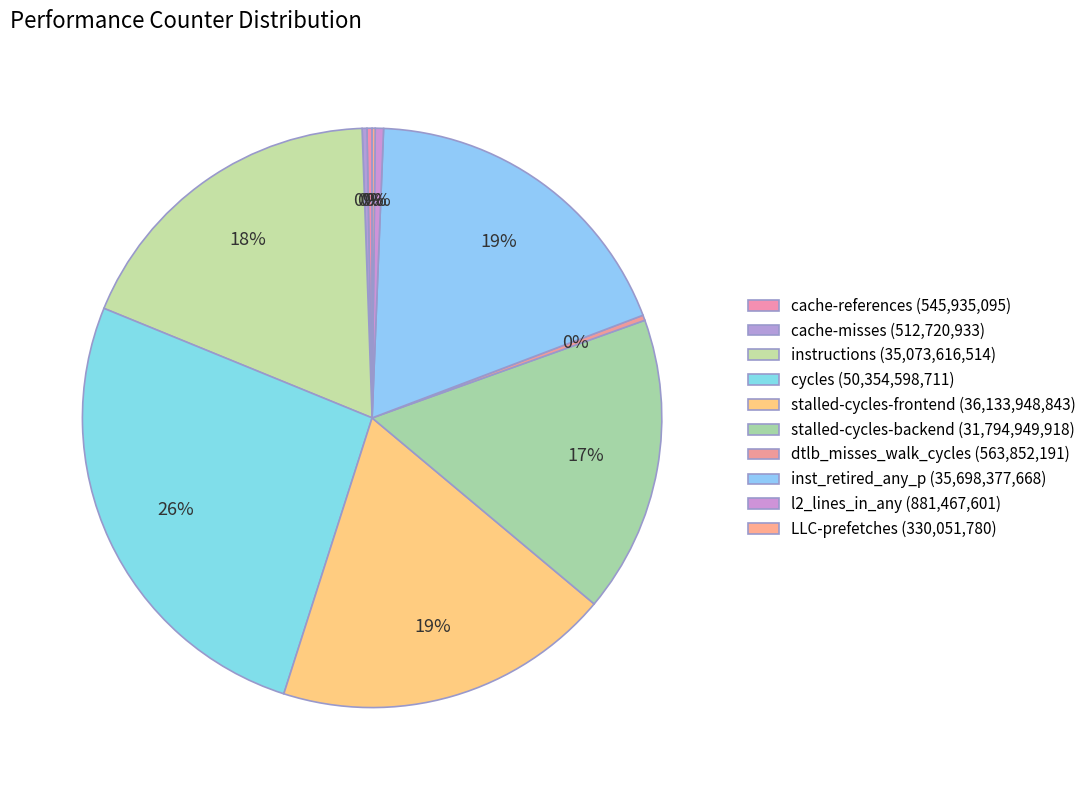

What percentage is NOT represented by dtlb_misses_walk_cycles?

99.7%